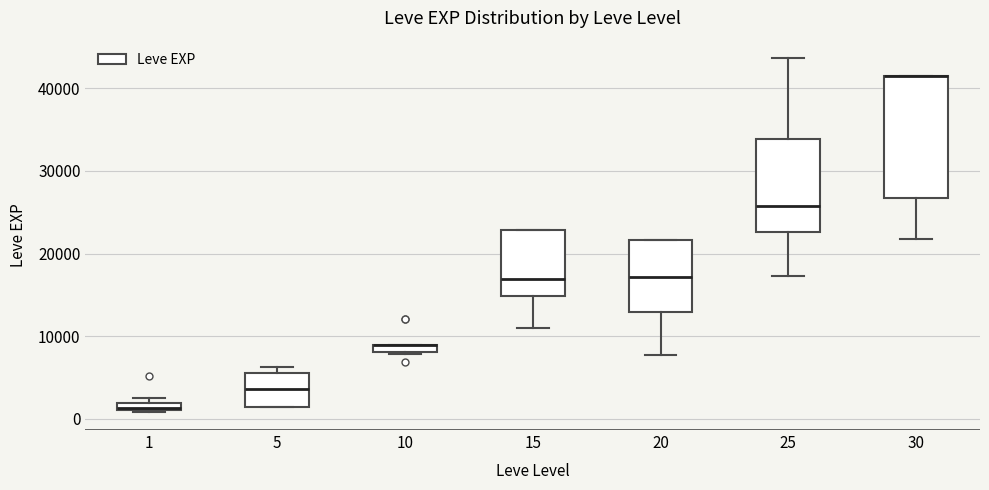

Where is the lower edge of the box at x = 20 on the y-axis? The values are not printed on the chart, so give them approximately, as read against the axis.

13000